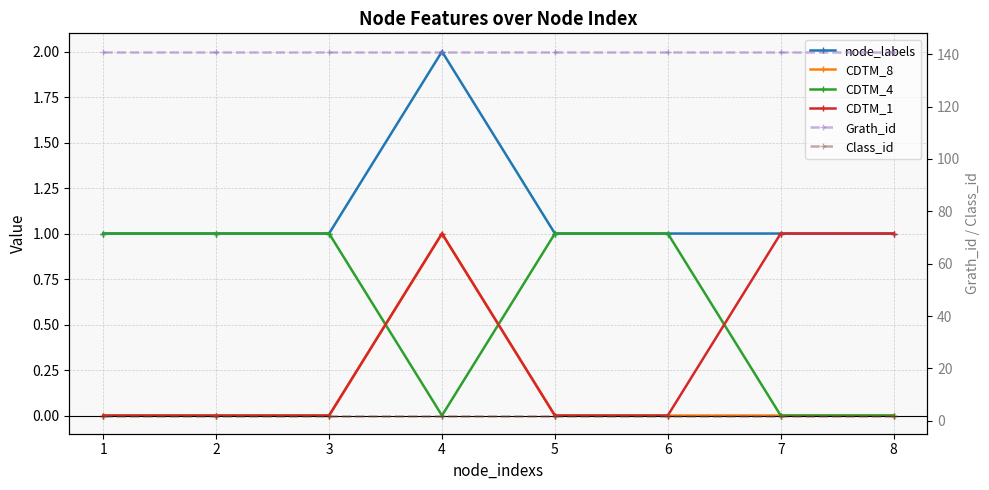

Read the Class_id value at 7.

2